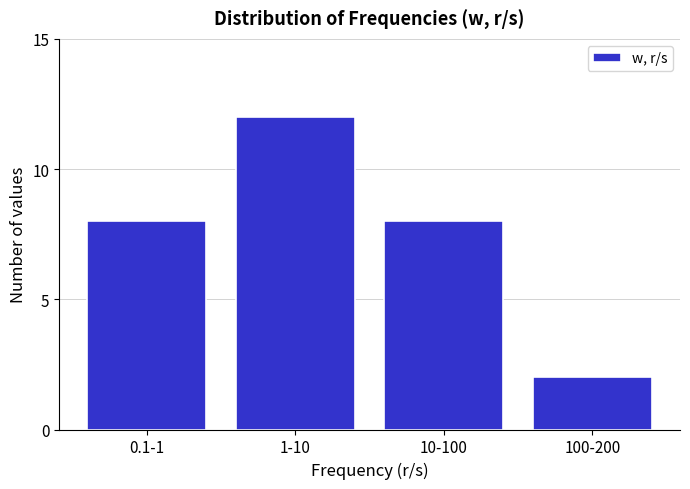

Reading right to left, list all the values displayed in this chart.

2	8	12	8